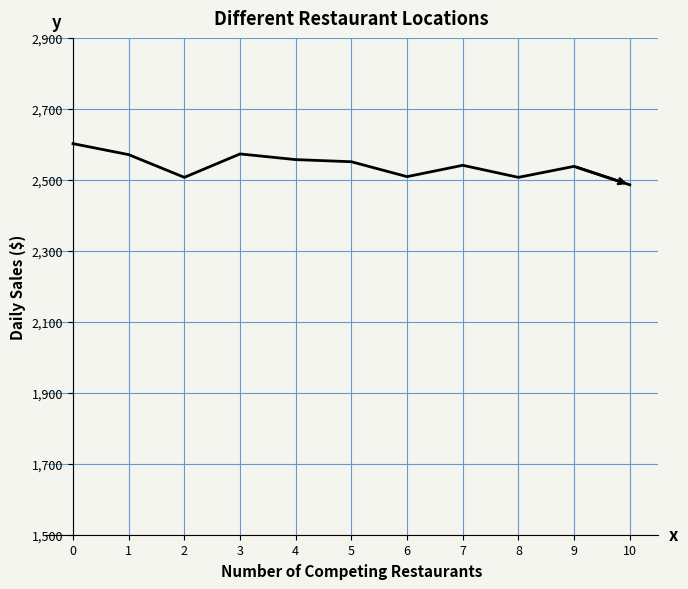

What is the change in value from 2 to 4?

+50